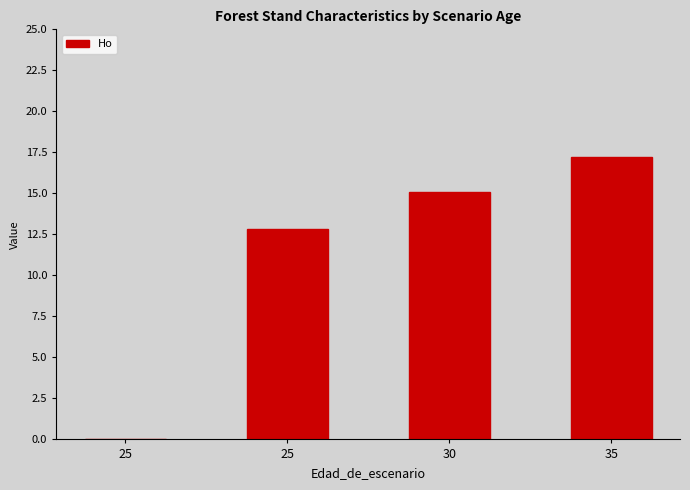

How many categories are shown in the chart?

4